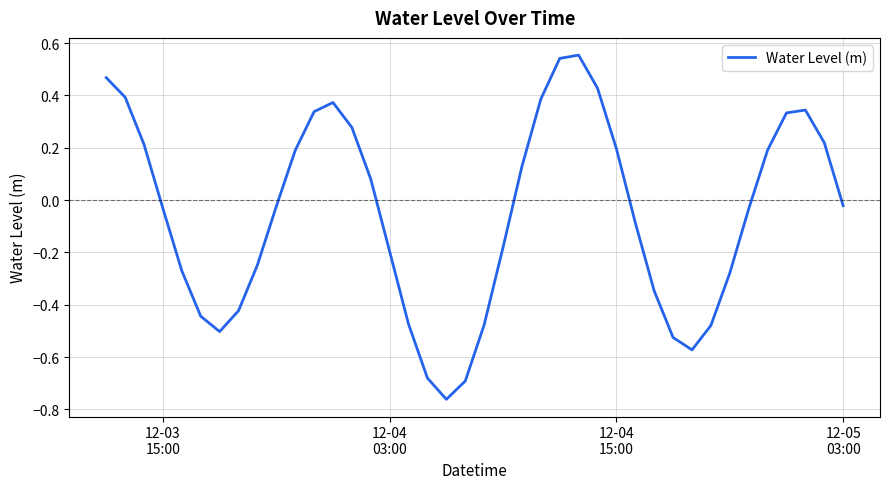

What is the maximum value shown in the chart?

0.6